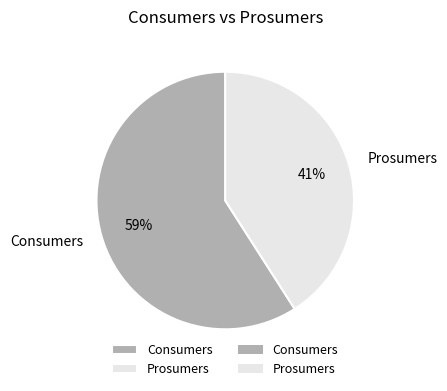

To the nearest percent, what portion does Prosumers represent?

41%